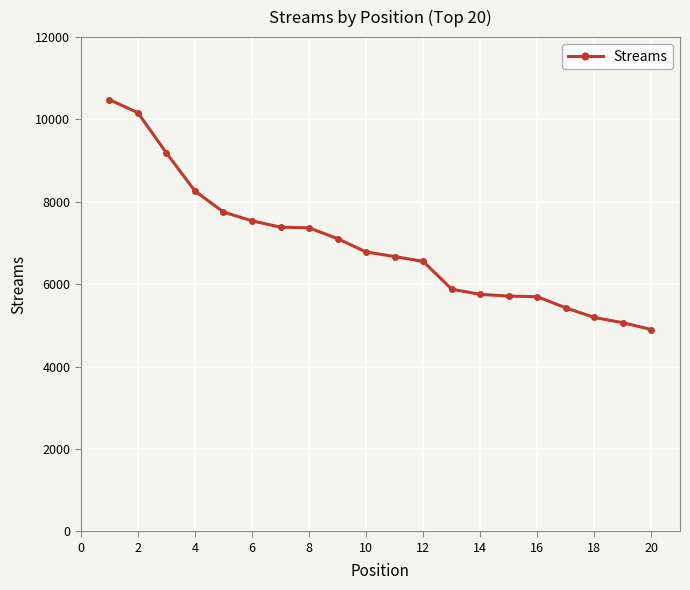

What is the maximum value shown in the chart?

10481